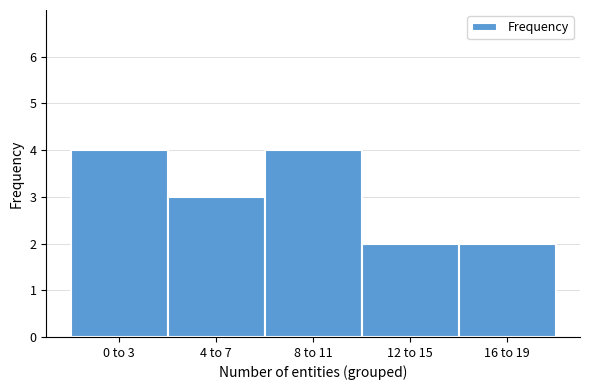

Reading left to right, what are all the values shown in this chart?

4	3	4	2	2